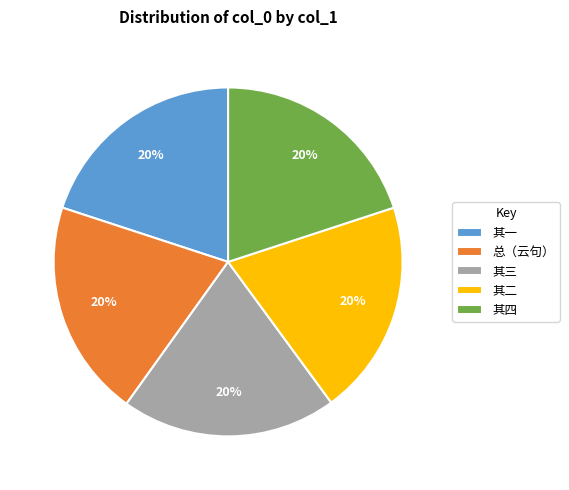

What is the ratio of the value at 其一 to the value at 其四?

1.0